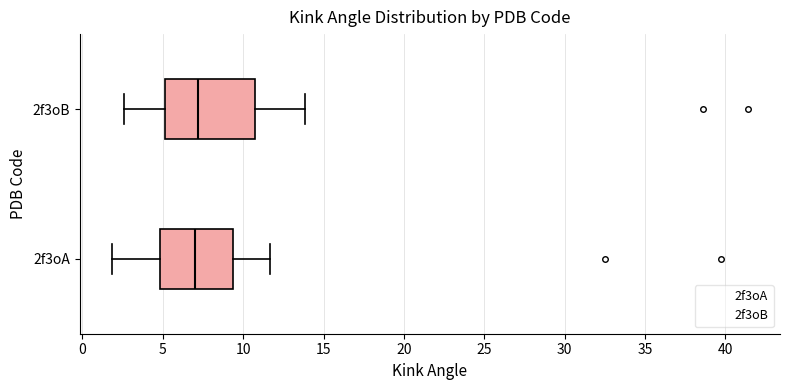

Where is the right edge of the box for 2f3oB on the x-axis? The values are not printed on the chart, so give them approximately, as read against the axis.

10.5